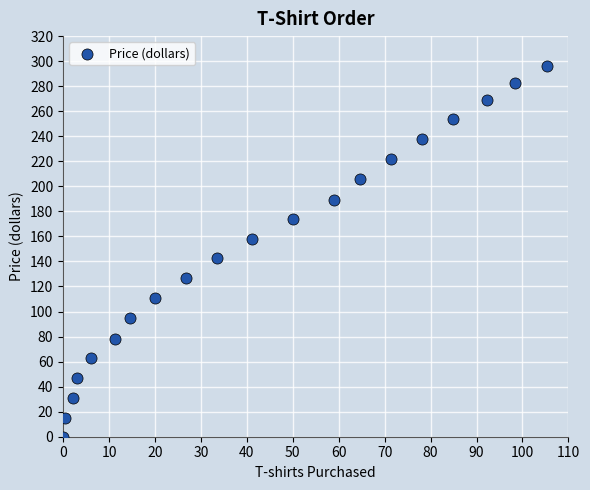

What is the range of X values (max minus min)?

105.4